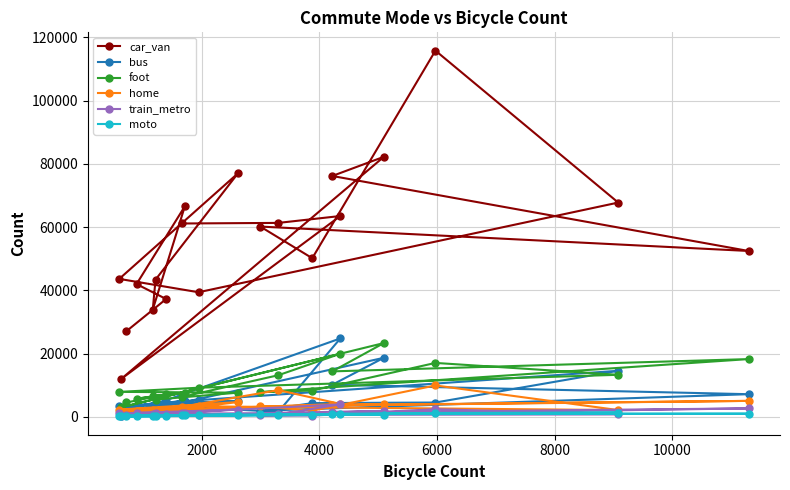

True or false: car_van has more than 0 points higher than both neighbors.

True